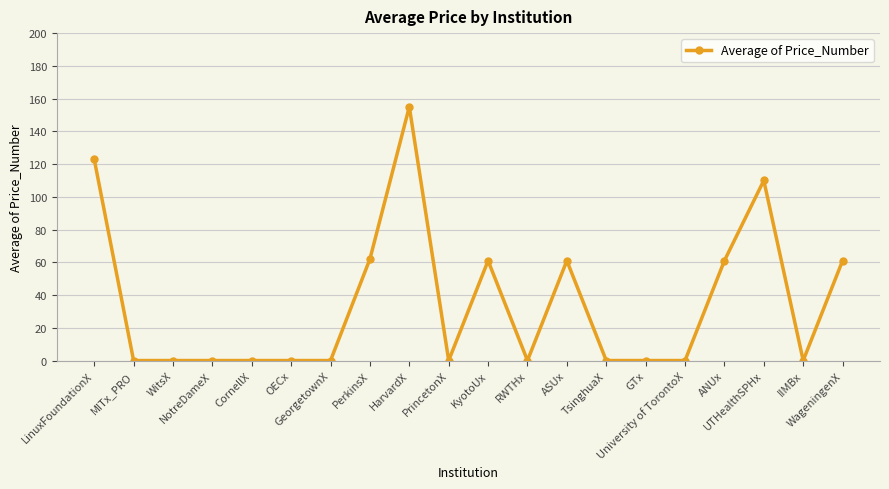

The value at CornellX is 0. True or false?

True